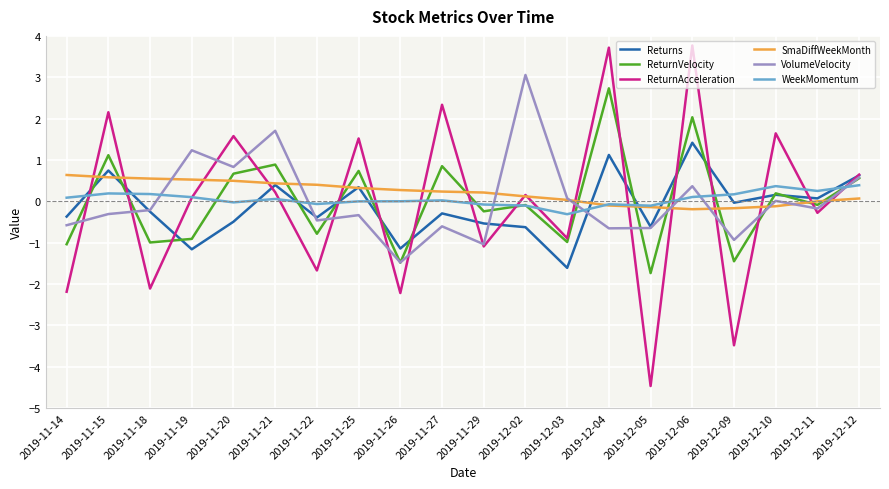

What is the difference between the second highest and minimum values in the WeekMomentum series?

0.7